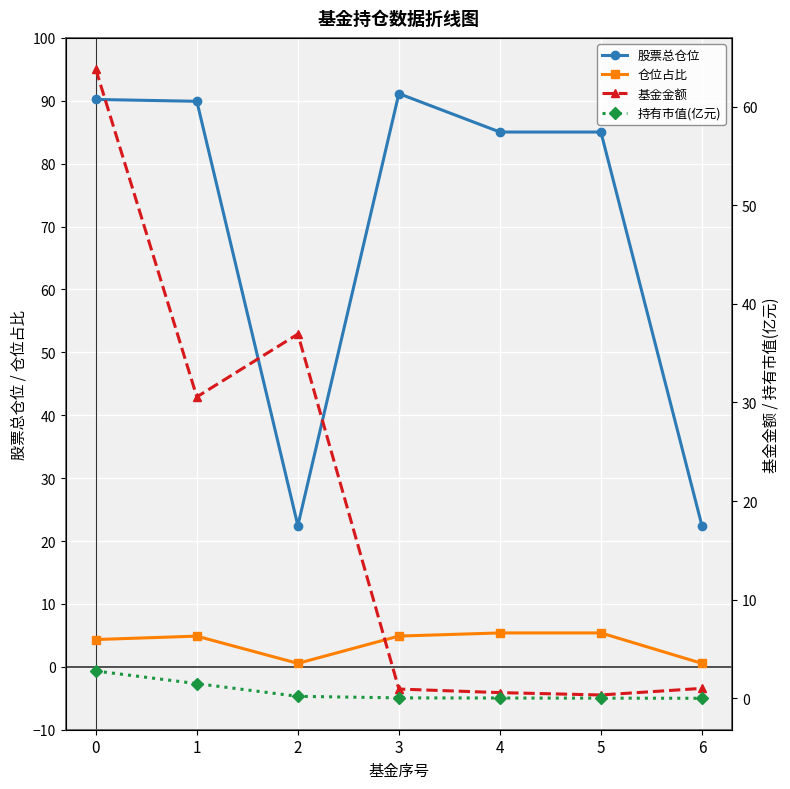

Is it true that 仓位占比 equals 5.4 at 4?

True